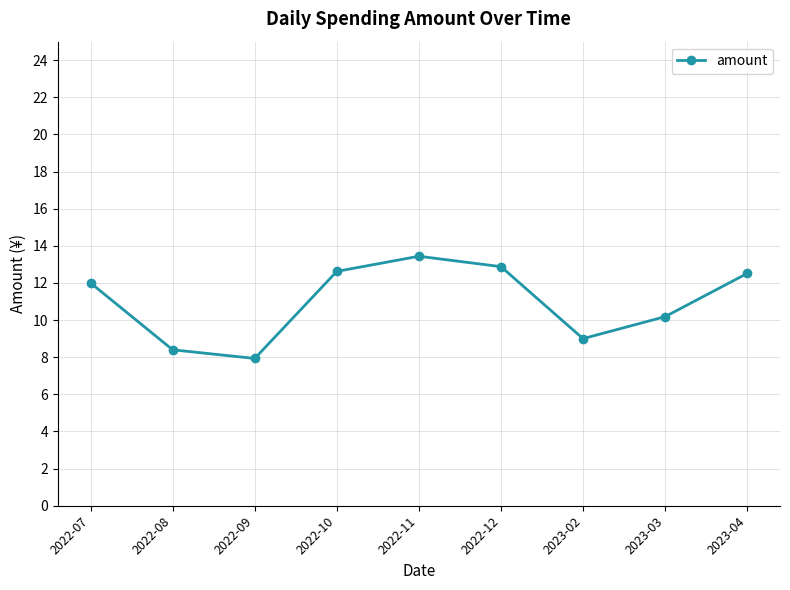

Reading right to left, extract all data points from this chart.

2023-04=12.5	2023-03=10.2	2023-02=9.0	2022-12=12.9	2022-11=13.4	2022-10=12.6	2022-09=7.9	2022-08=8.4	2022-07=12.0